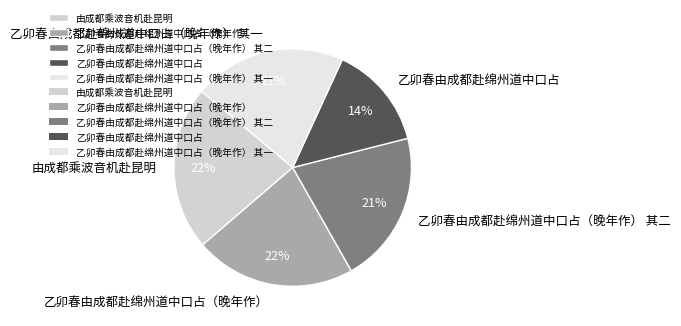

How many segments does this pie chart have?

5